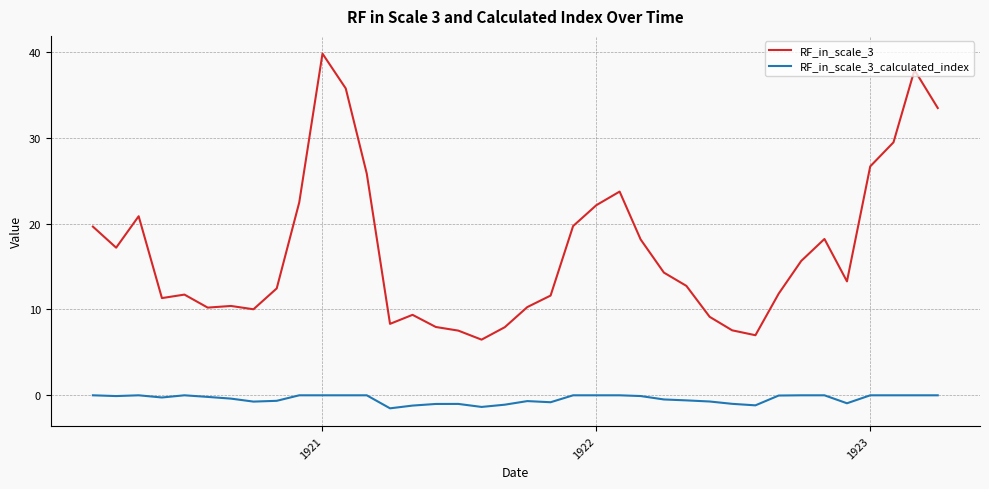

Which series has the largest total across all categories?

RF_in_scale_3